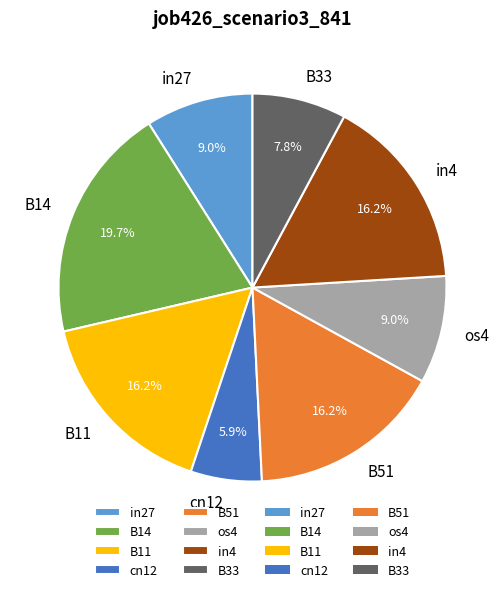

The os4 slice represents 16% of the pie. True or false?

False